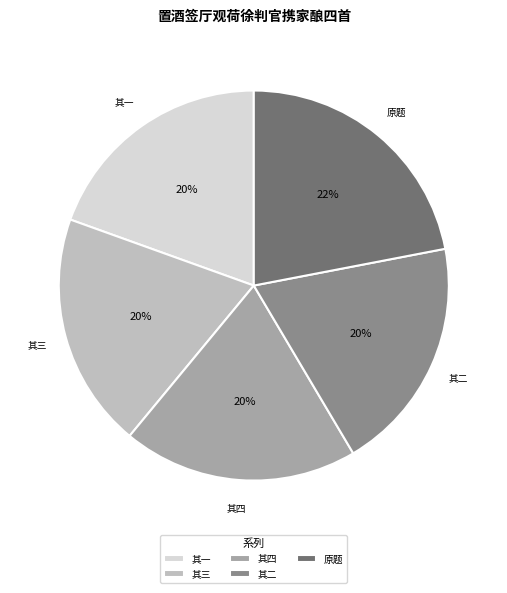

Count the number of slices in the pie.

5